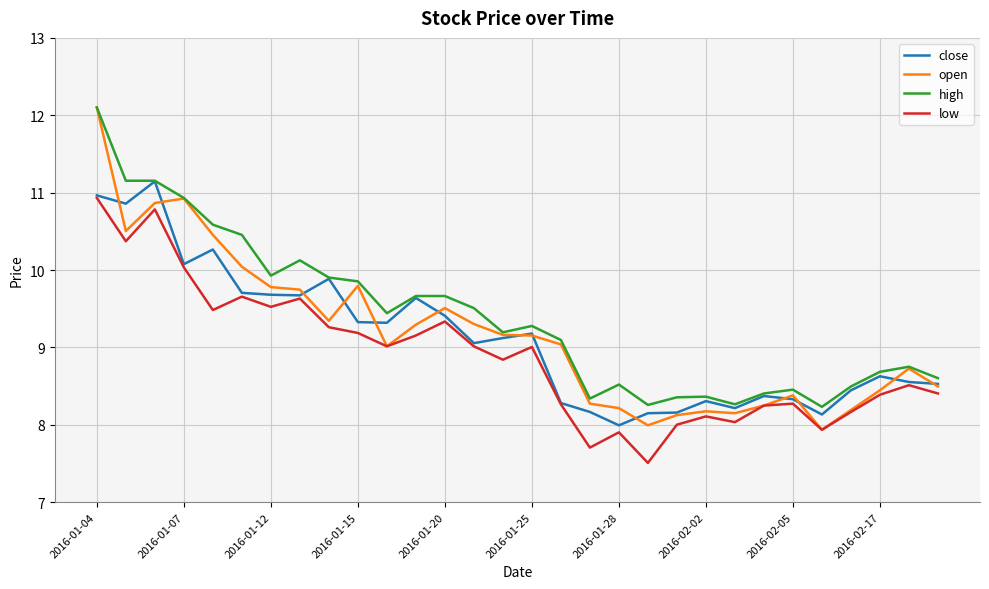

Which series has the widest spread of values?

open